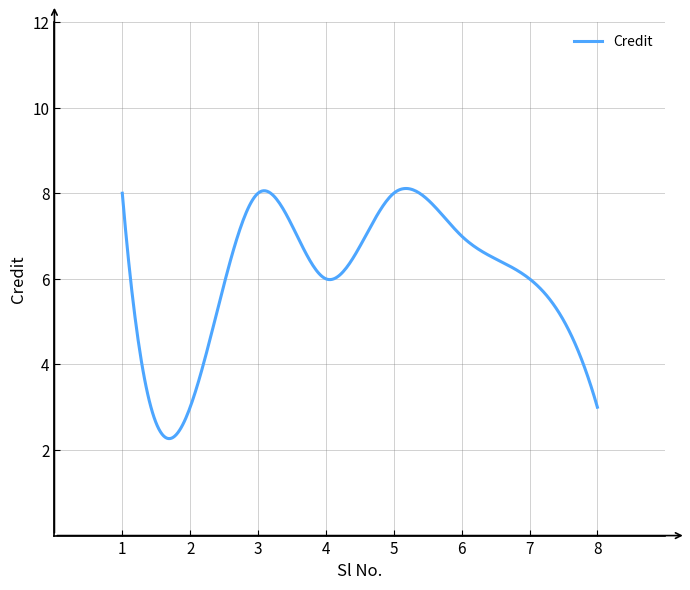

What is the maximum value shown in the chart?

8.1